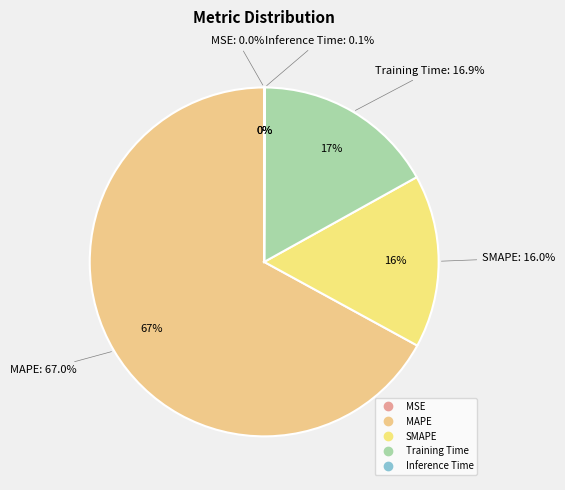

Which category has the smallest portion of the pie?

MSE